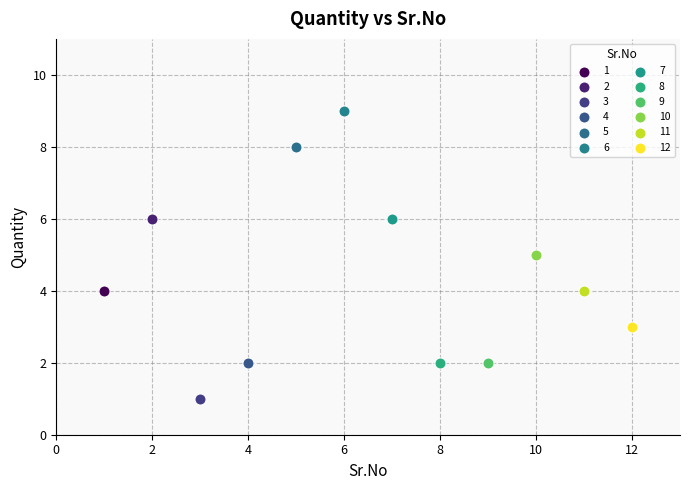

What are all the series names shown in the legend?

1, 2, 3, 4, 5, 6, 7, 8, 9, 10, 11, 12